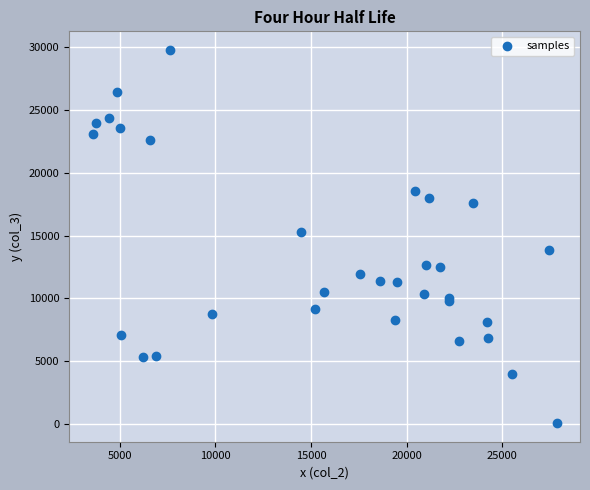

What Y value in the scatter plot is closest to 14925?

15310